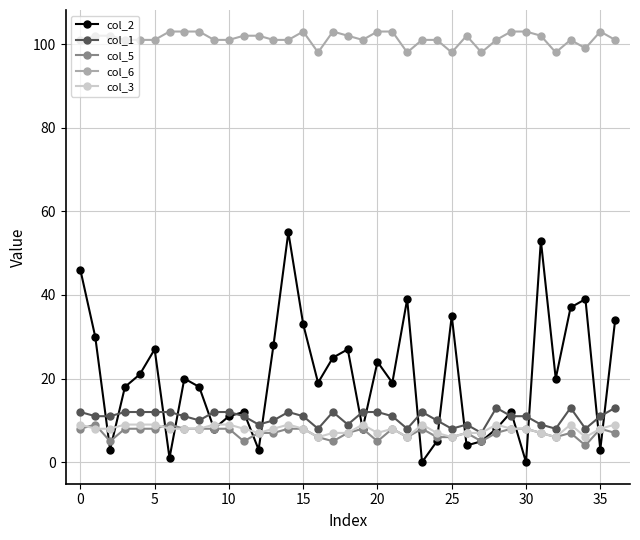

True or false: col_1 has more than 1 interior local peaks.

True